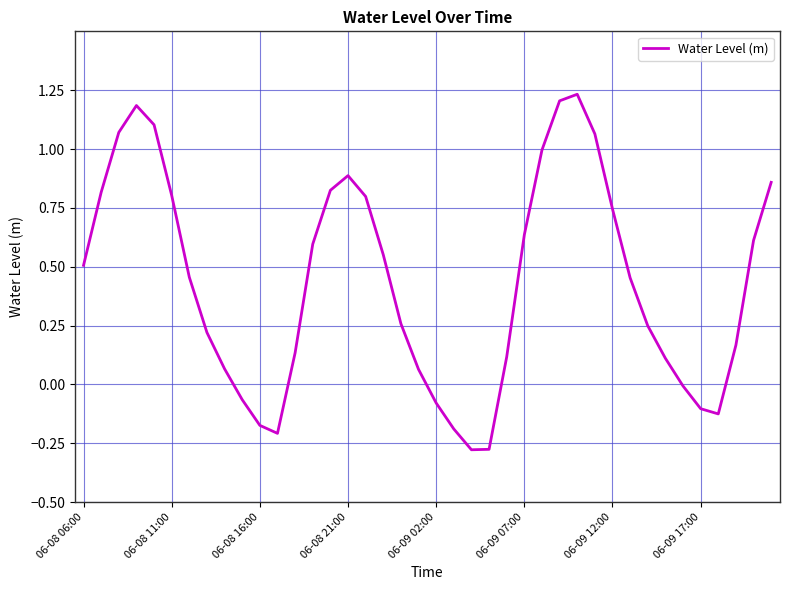

What is the difference between the maximum and minimum values?

1.5